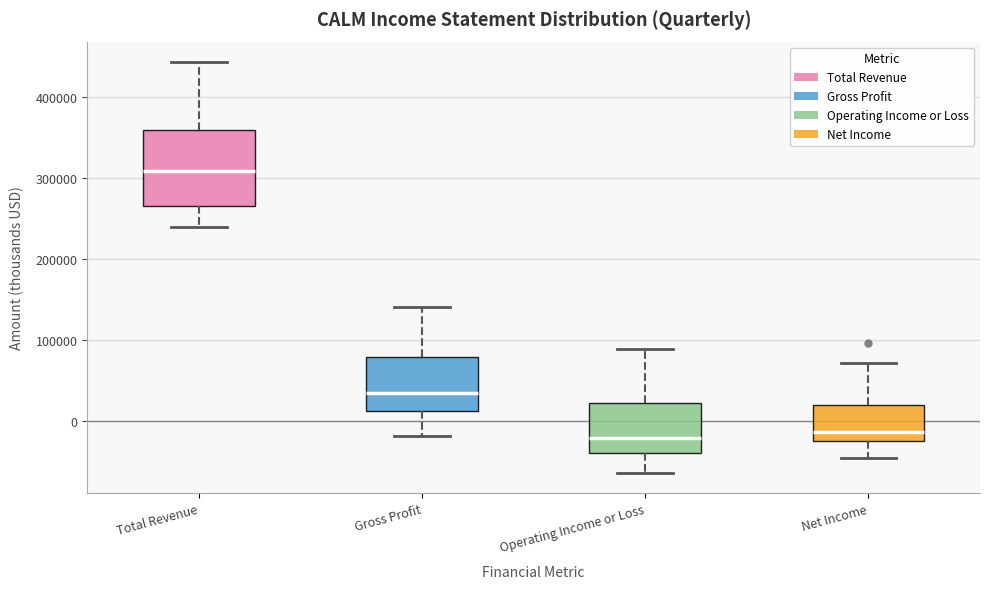

Where is the lower edge of the box for Operating Income or Loss on the y-axis? The values are not printed on the chart, so give them approximately, as read against the axis.

-40000